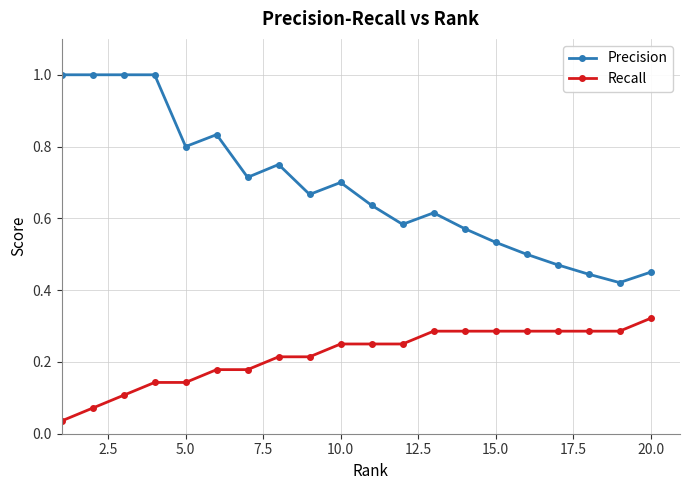

How many lines are shown in the chart?

2